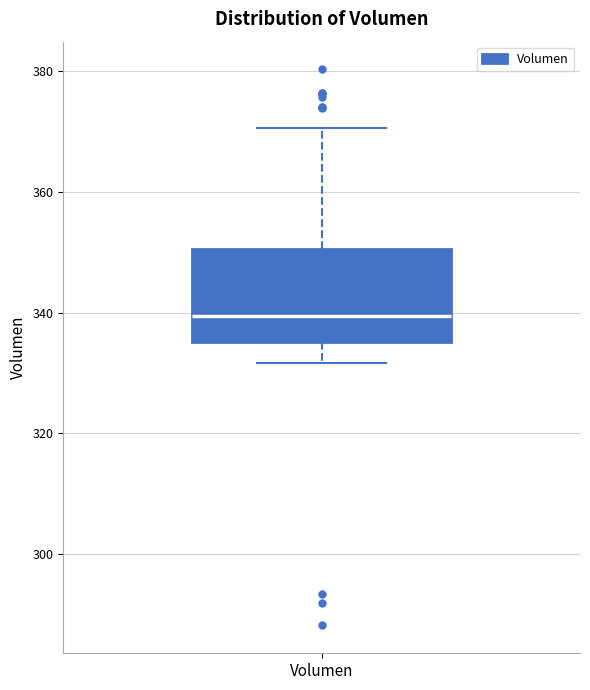

Read this box plot against the y-axis: the position of the median line, the range covered by the box, and the ends of both whiskers. The values are not printed on the chart, so give them approximately, as read against the axis.

median 340, box 336 to 350, whiskers 332 to 370